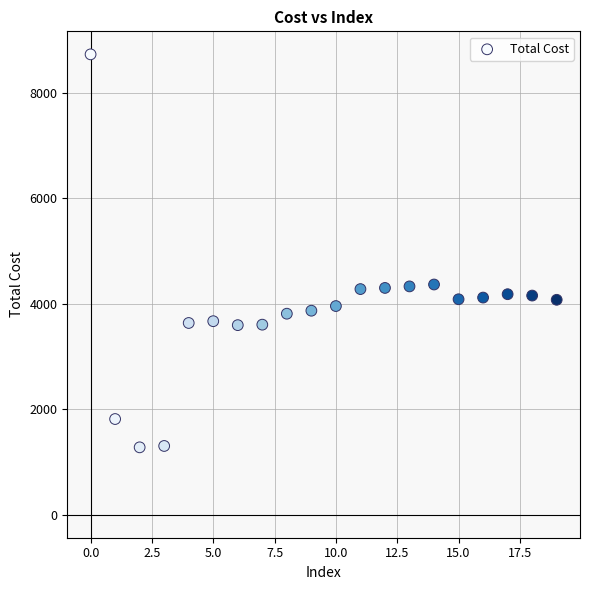

What is the range of Y values (max minus min)?

7455